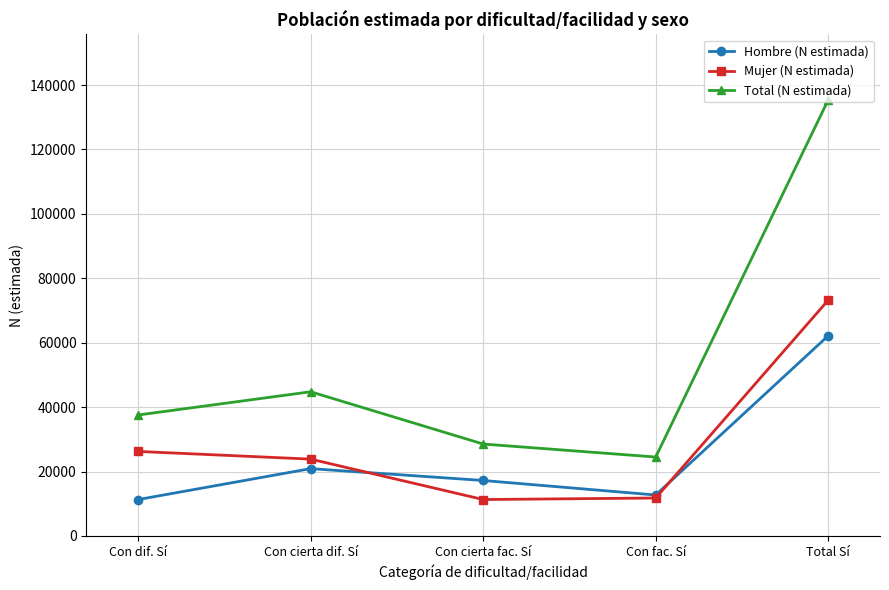

What is the value of the Hombre (N estimada) point at the 3rd from the left?

17230